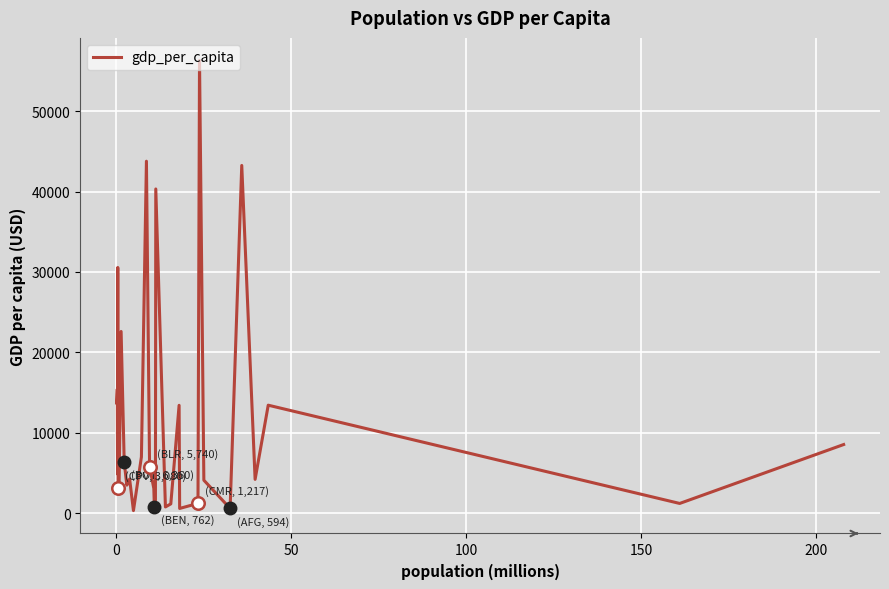

What is the greatest value displayed?

56311.0